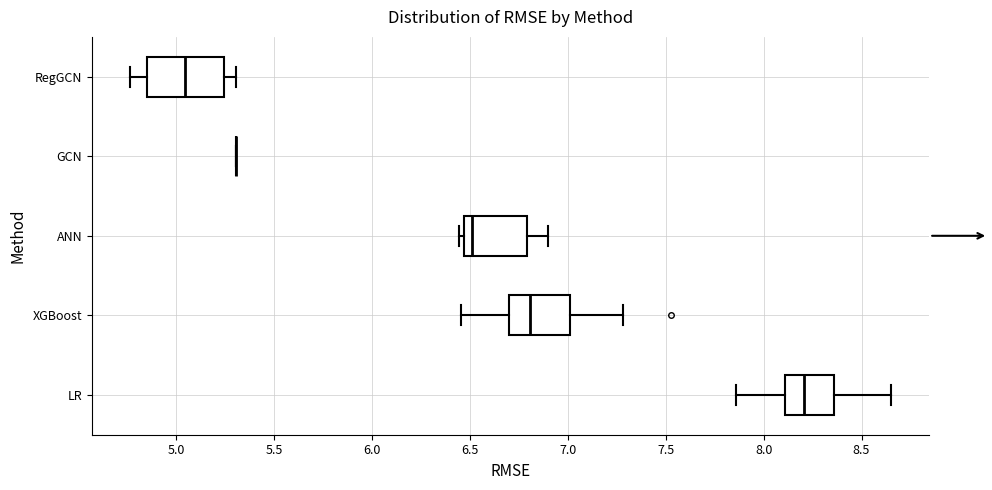

Reading bottom to top, read every box against the x-axis: the position of its median line, the range the box covers, and the ends of its whiskers. The values are not printed on the chart, so give them approximately, as read against the axis.

LR: median 8.20, box 8.10 to 8.35, whiskers 7.85 to 8.65
XGBoost: median 6.80, box 6.70 to 7.00, whiskers 6.45 to 7.30
ANN: median 6.50, box 6.45 to 6.80, whiskers 6.45 (just left of the box's left edge) to 6.90
GCN: box collapsed to a line at 5.30, whiskers 5.30 to 5.30
RegGCN: median 5.05, box 4.85 to 5.25, whiskers 4.75 to 5.30